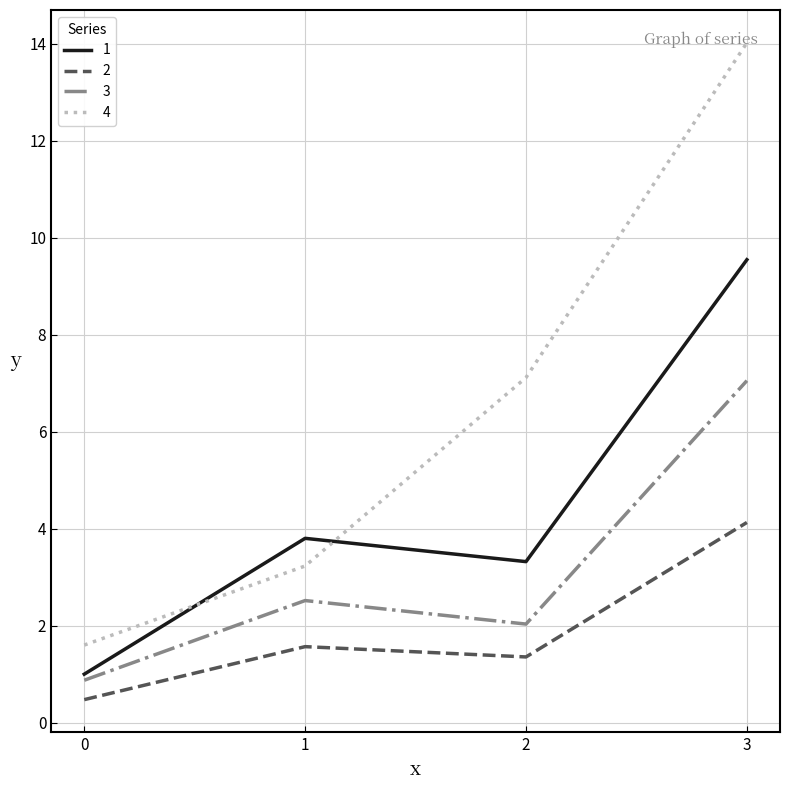

At which label does 1 reach its peak?

3